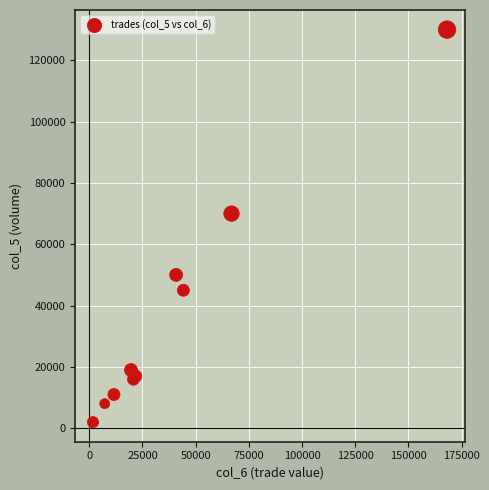

What Y value in the scatter plot is closest to 66000?

70000